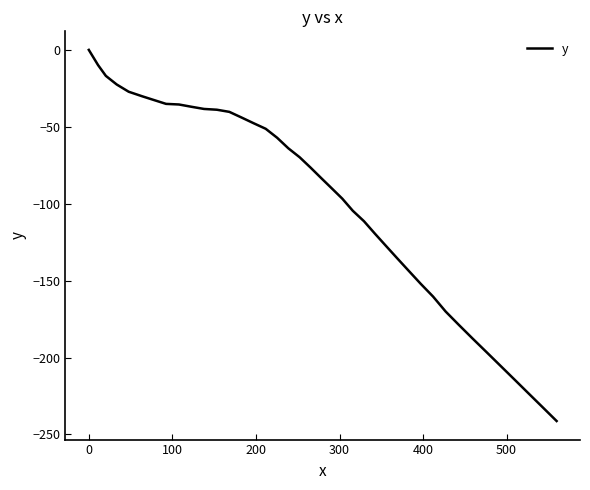

How many values are below zero?

39